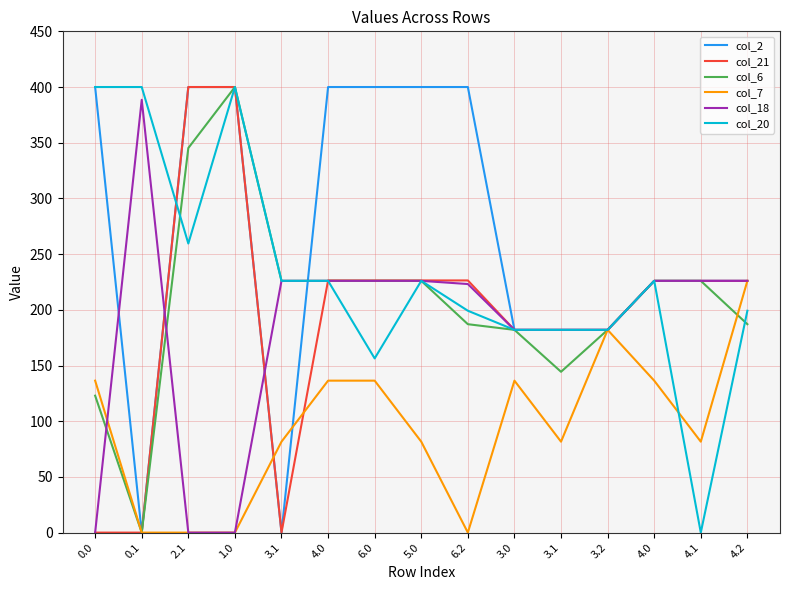

What is the label of the 8th point from the left?

5.0